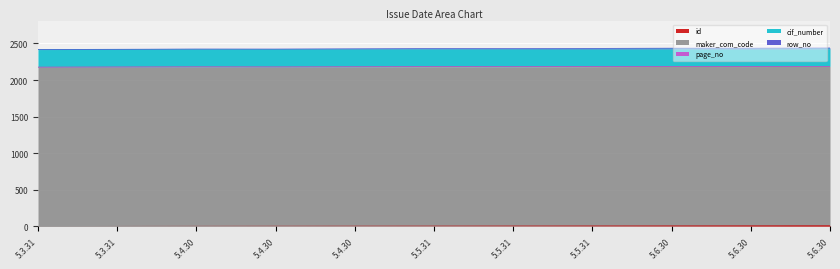

At which category is the sum across all series the highest?

5.6.30